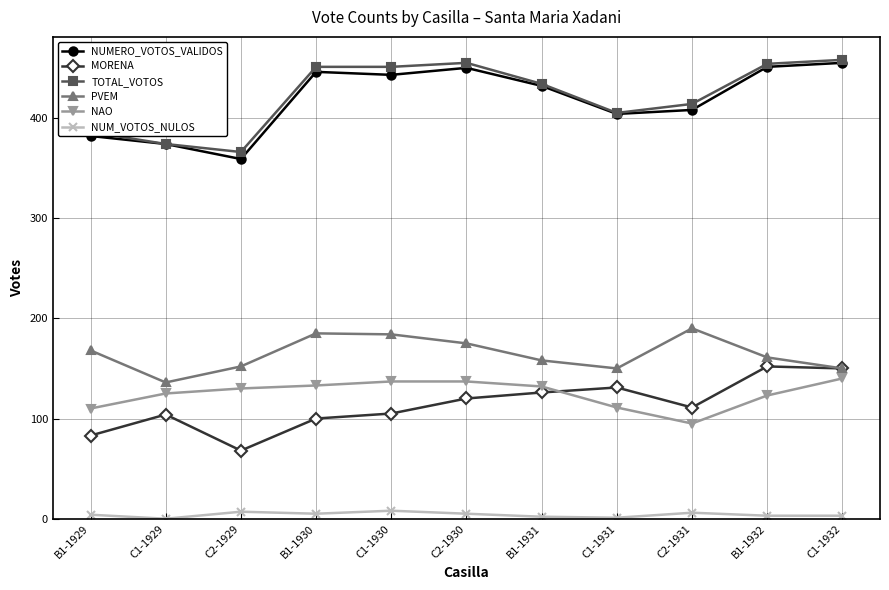

True or false: NAO has a value of 39 at B1-1930.

False